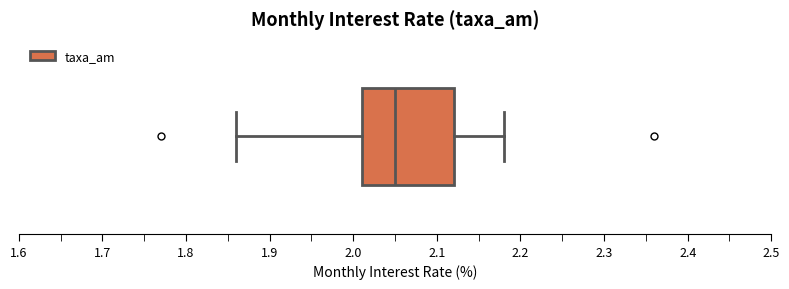

Read this box plot against the x-axis: the position of the median line, the range covered by the box, and the ends of both whiskers. The values are not printed on the chart, so give them approximately, as read against the axis.

median 2.05, box 2.01 to 2.12, whiskers 1.86 to 2.18